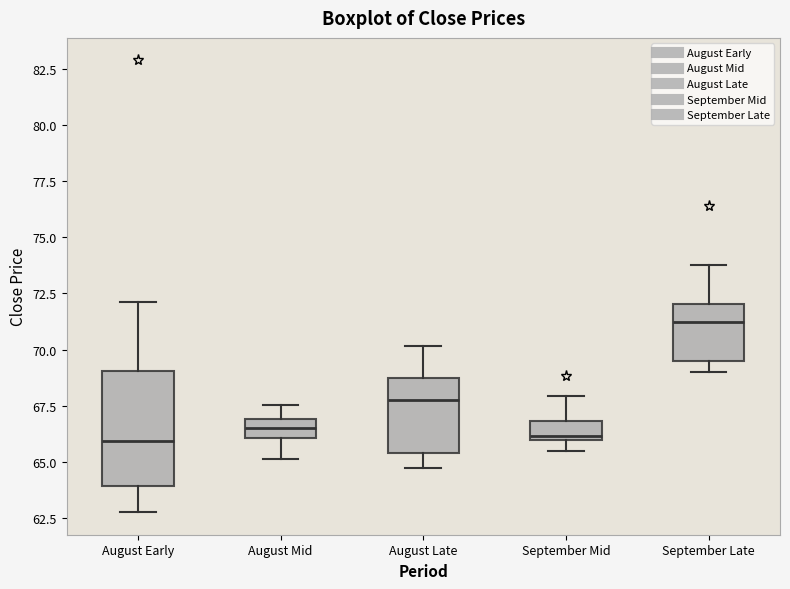

Comparing the boxes themselves (not the whiskers), which one is the tallest?

August Early